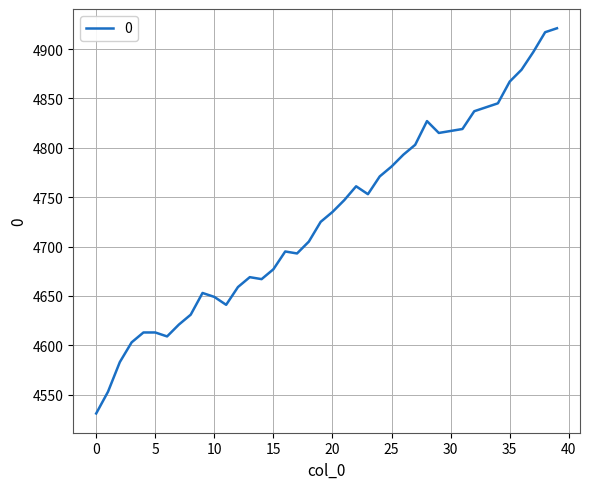

What is the maximum value shown in the chart?

4921